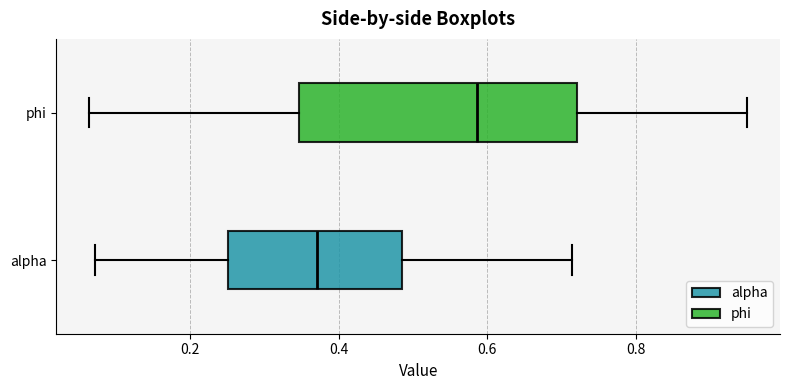

Where does the right whisker of the box for alpha end on the x-axis? The values are not printed on the chart, so give them approximately, as read against the axis.

0.72